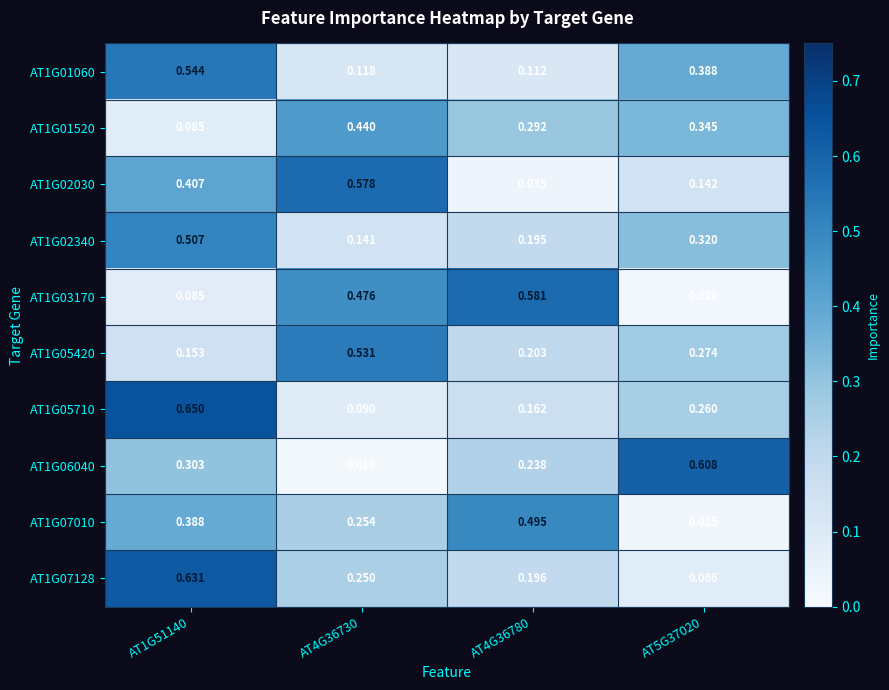

Is the value of AT1G07128 at AT5G37020 greater than the value of AT1G01060 at AT5G37020?

No